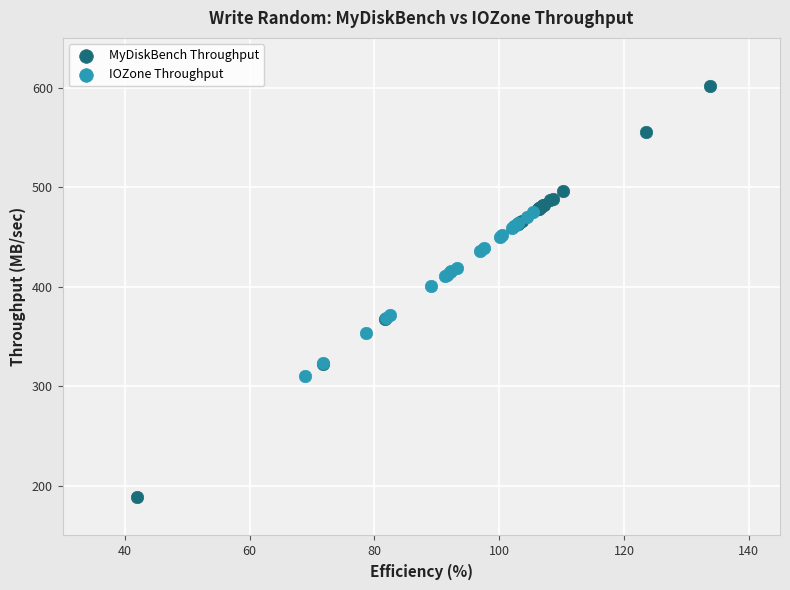

Which series has the largest Y range (max minus min)?

MyDiskBench Throughput